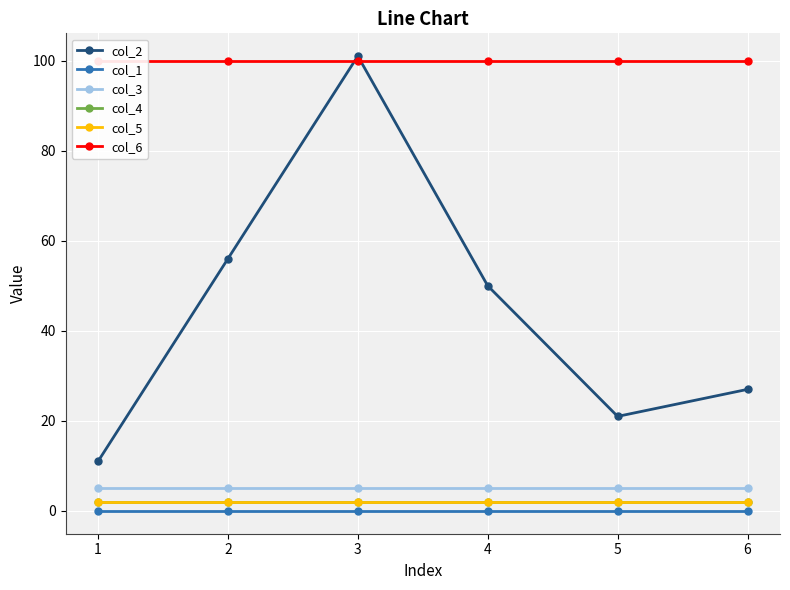

Which series has the largest total across all categories?

col_6